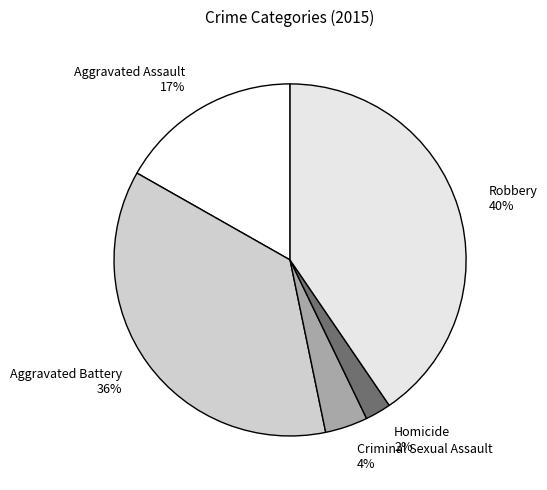

How many slices are in this pie chart?

5